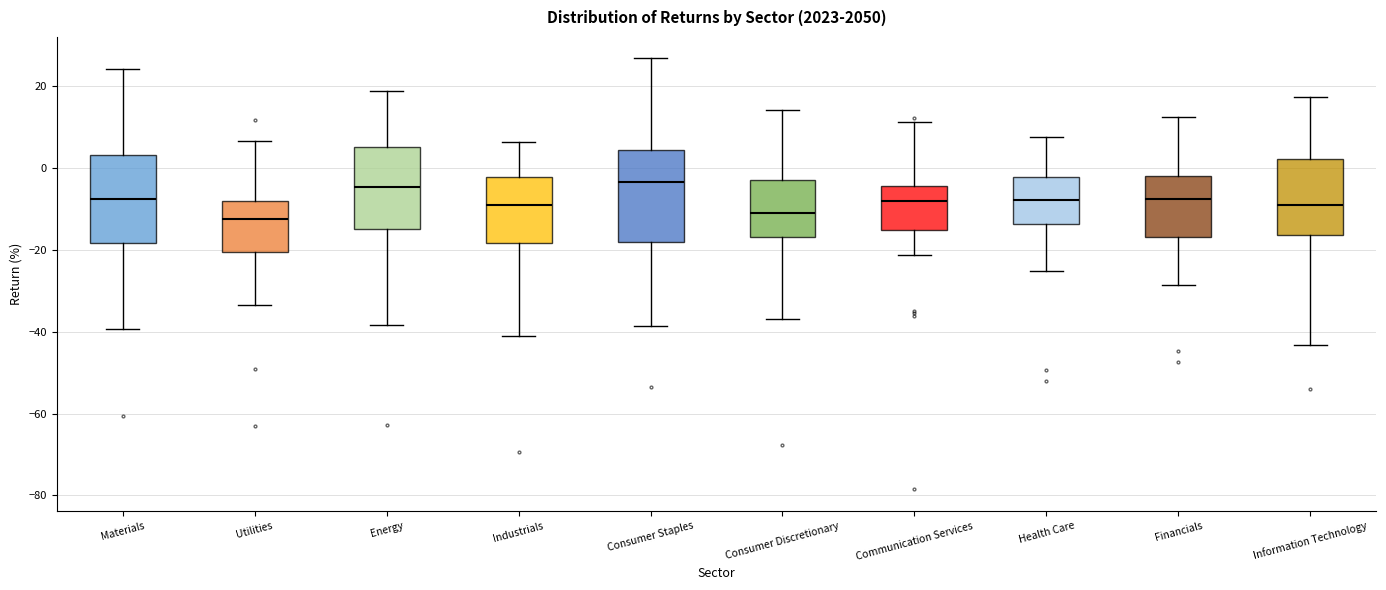

Where does the lower whisker of the box for Financials end on the y-axis? The values are not printed on the chart, so give them approximately, as read against the axis.

-28